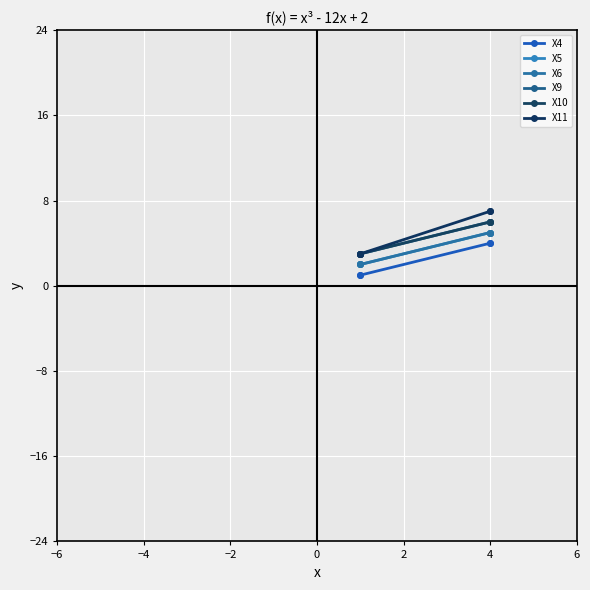

True or false: X5 has more than 1 points higher than both neighbors.

False